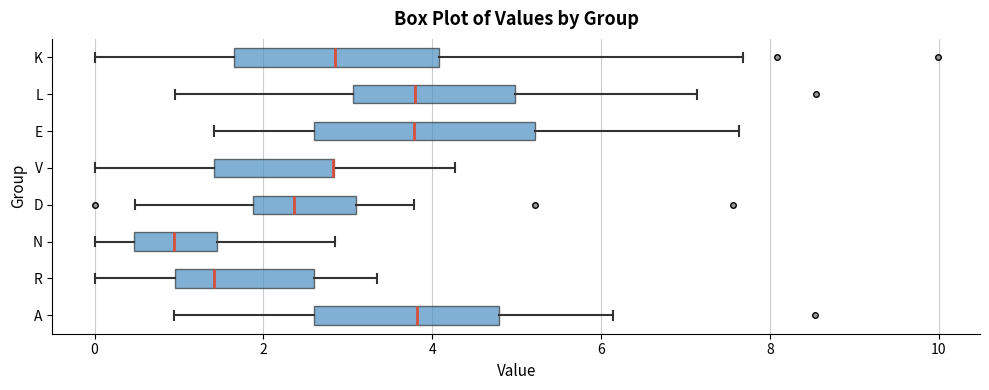

Reading bottom to top, read every box against the x-axis: the position of its median line, the range the box covers, and the ends of its whiskers. The values are not printed on the chart, so give them approximately, as read against the axis.

A: median 3.8, box 2.6 to 4.8, whiskers 1.0 to 6.2
R: median 1.4, box 1.0 to 2.6, whiskers 0.0 to 3.4
N: median 1.0, box 0.4 to 1.4, whiskers 0.0 to 2.8
D: median 2.4, box 1.8 to 3.0, whiskers 0.4 to 3.8
V: median 2.8 (drawn on the box's right edge), box 1.4 to 2.8, whiskers 0.0 to 4.2
E: median 3.8, box 2.6 to 5.2, whiskers 1.4 to 7.6
L: median 3.8, box 3.0 to 5.0, whiskers 1.0 to 7.2
K: median 2.8, box 1.6 to 4.0, whiskers 0.0 to 7.6